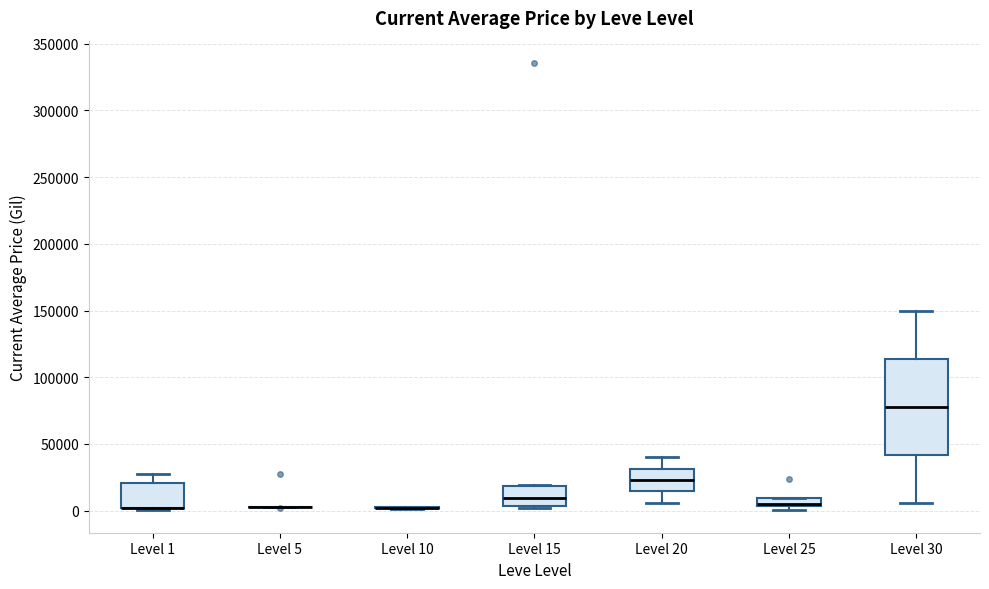

Where does the lower whisker of the box for Level 20 end on the y-axis? The values are not printed on the chart, so give them approximately, as read against the axis.

5000